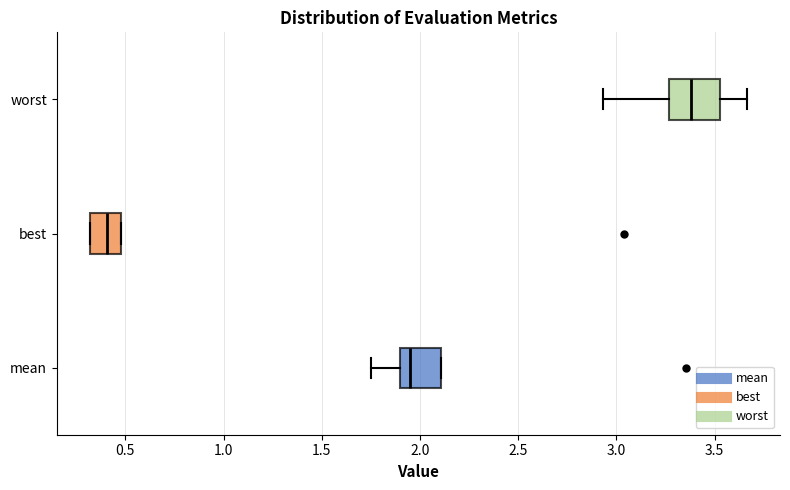

Where is the right edge of the box for worst on the x-axis? The values are not printed on the chart, so give them approximately, as read against the axis.

3.55